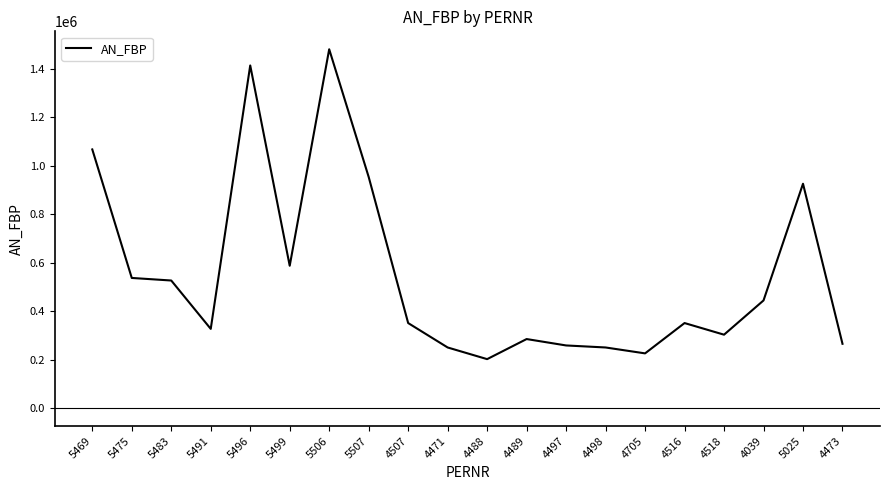

The chart shows a value of 431474 at 4489. True or false?

False